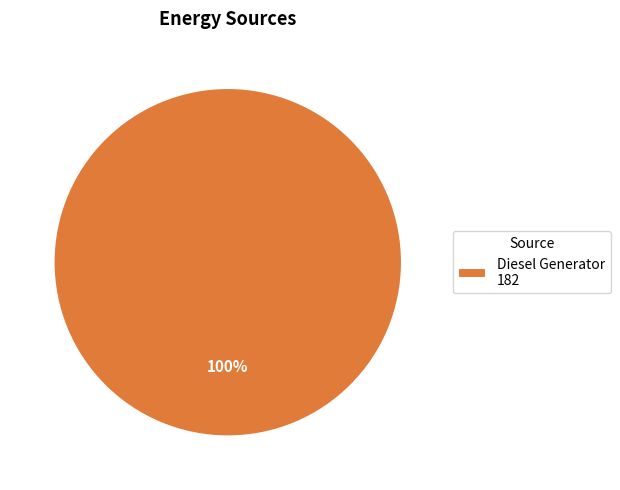

Is it true that Diesel Generator 182 is 87% of the pie?

False